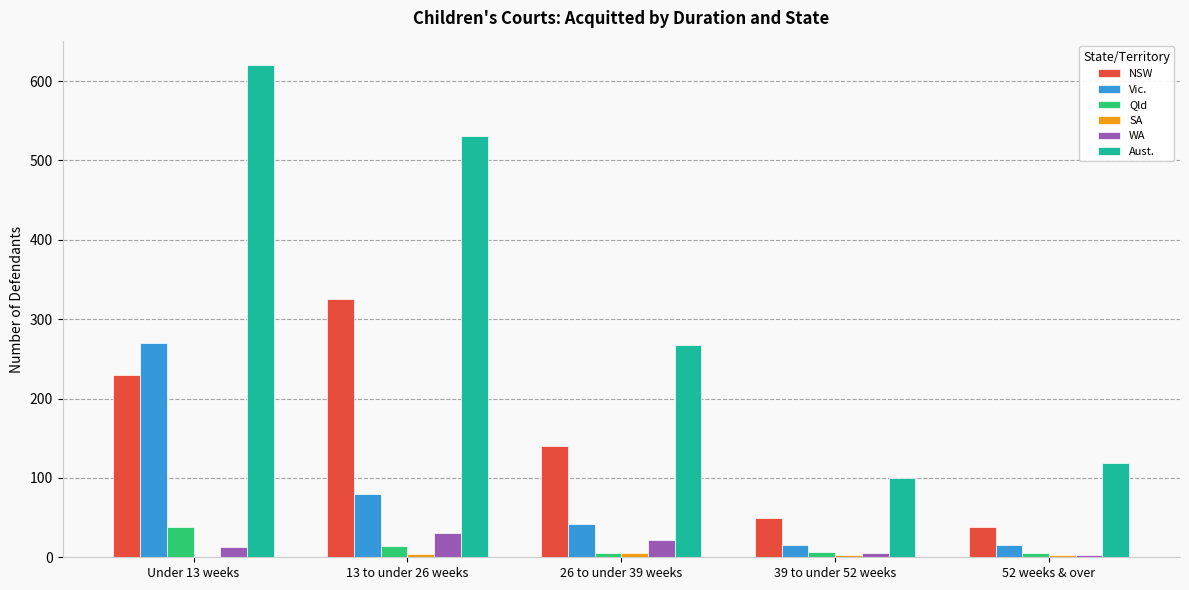

How many categories are shown in the chart?

5